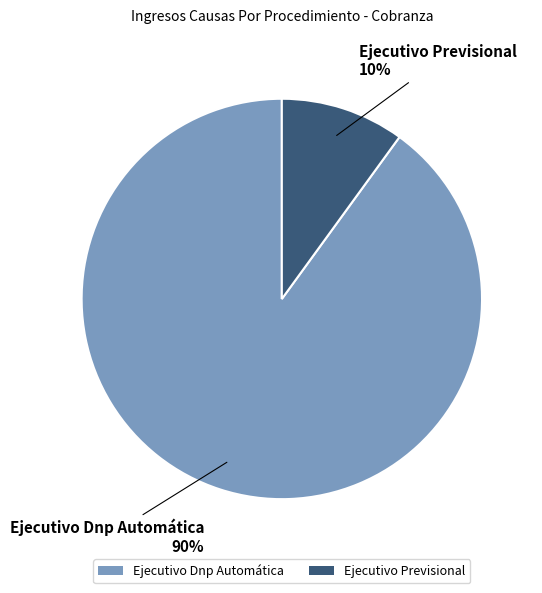

Combined, do Ejecutivo Dnp Automática and Ejecutivo Previsional account for over 50%?

Yes